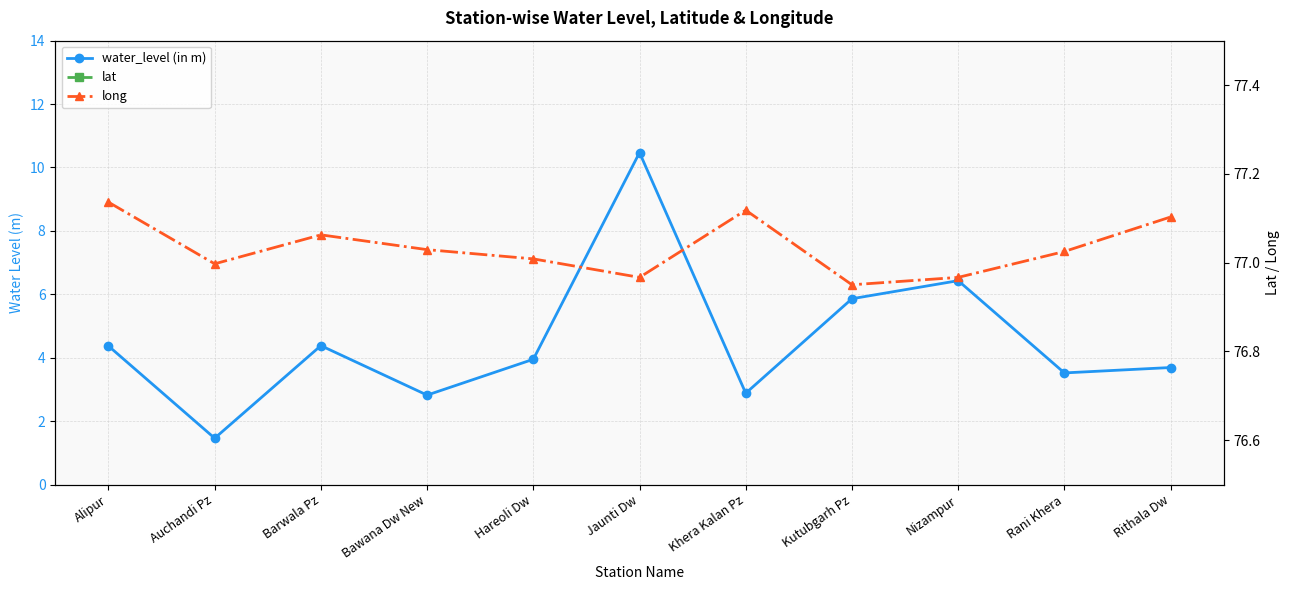

In water_level (in m), how many points are higher than both neighbors (excluding endpoints)?

3